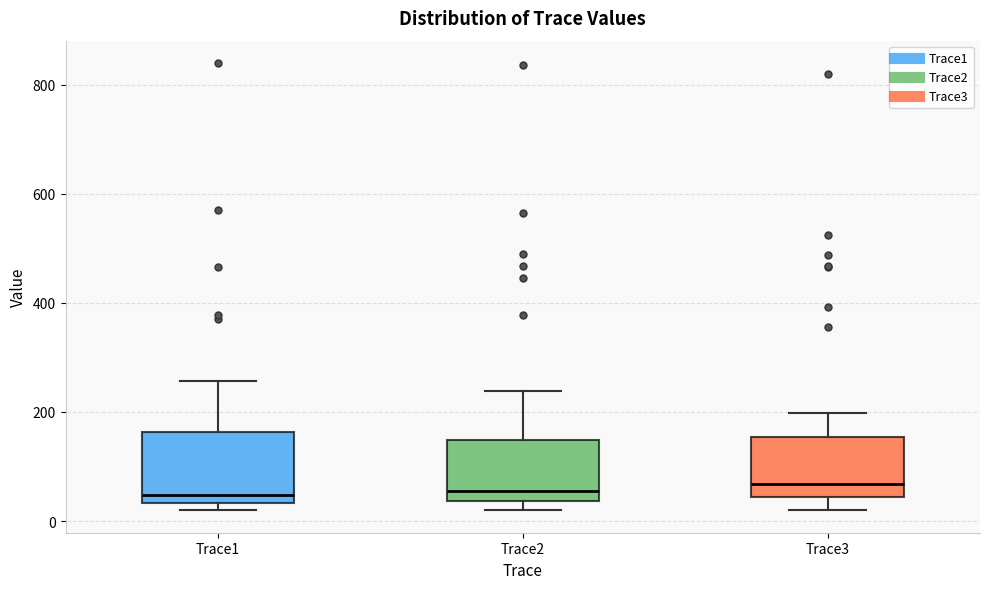

Reading left to right, transcribe this box plot: for each box, give where its median line is, the range the box spans, and where its two whiskers end, as read against the y-axis. The values are not printed on the chart, so give them approximately, as read against the axis.

Trace1: median 40 (just above the box's lower edge), box 40 to 160, whiskers 20 to 260
Trace2: median 60, box 40 to 140, whiskers 20 to 240
Trace3: median 60, box 40 to 160, whiskers 20 to 200